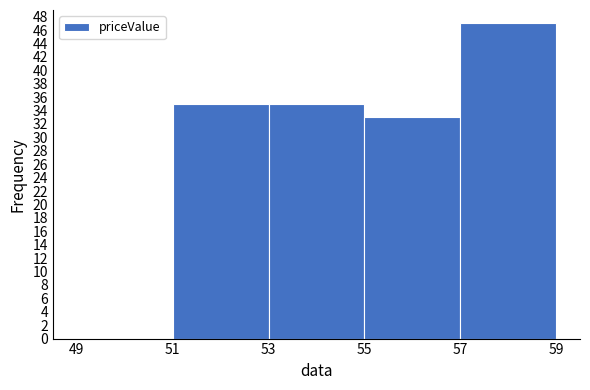

How tall is the bar that spans 57 to 59 on the x-axis? The values are not printed on the chart, so give them approximately, as read against the axis.

47